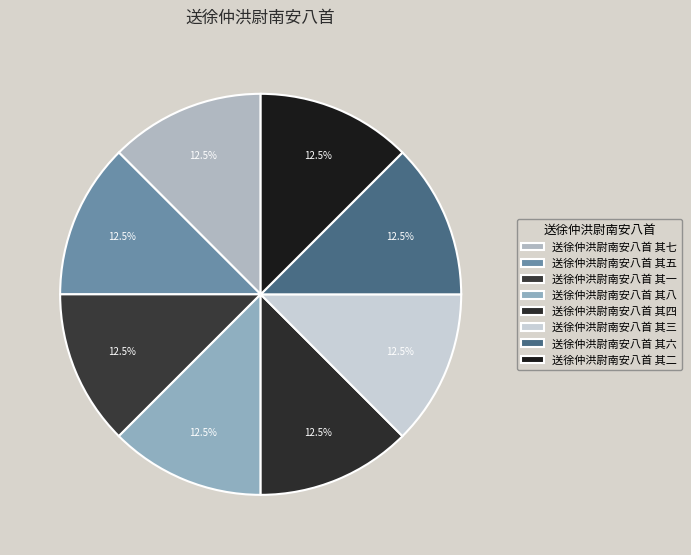

Combined, what portion of the pie is 送徐仲洪尉南安八首 其三 and 送徐仲洪尉南安八首 其一?

25.0%